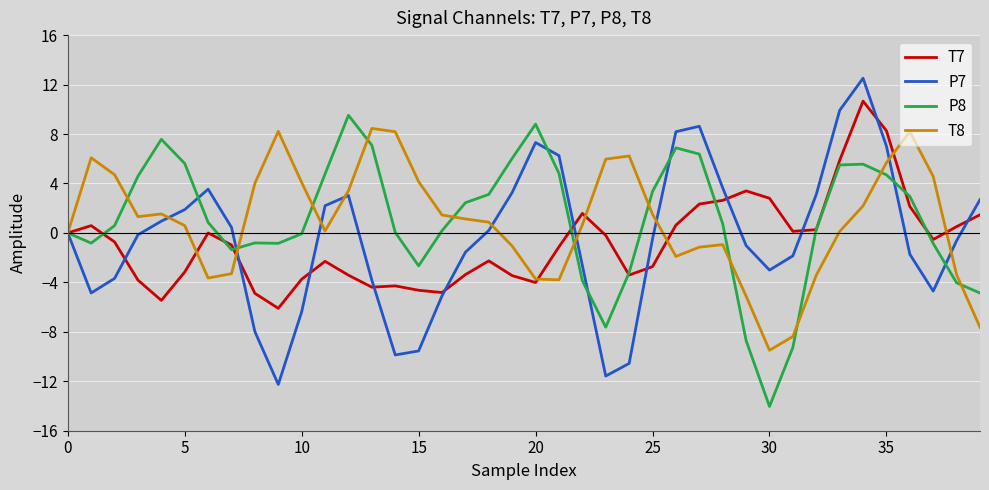

What is the maximum value for T7?

10.7